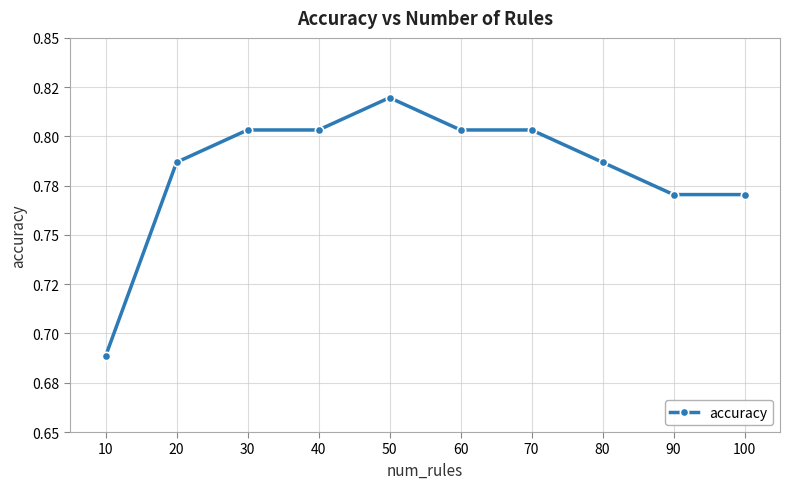

Which category has the lowest value across all series?

10